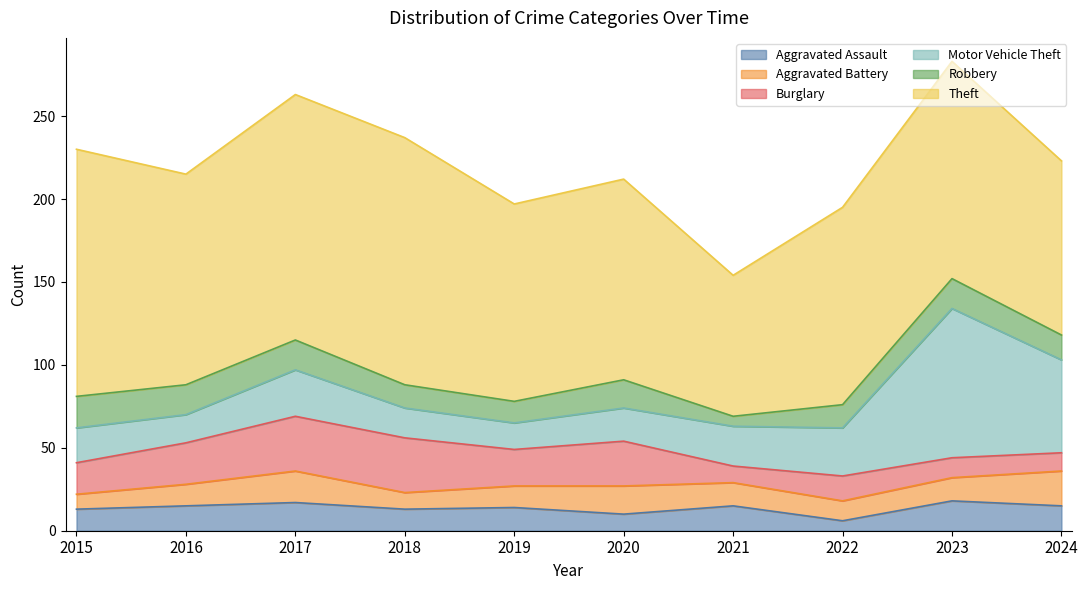

True or false: Burglary has more than 0 interior local peaks.

True